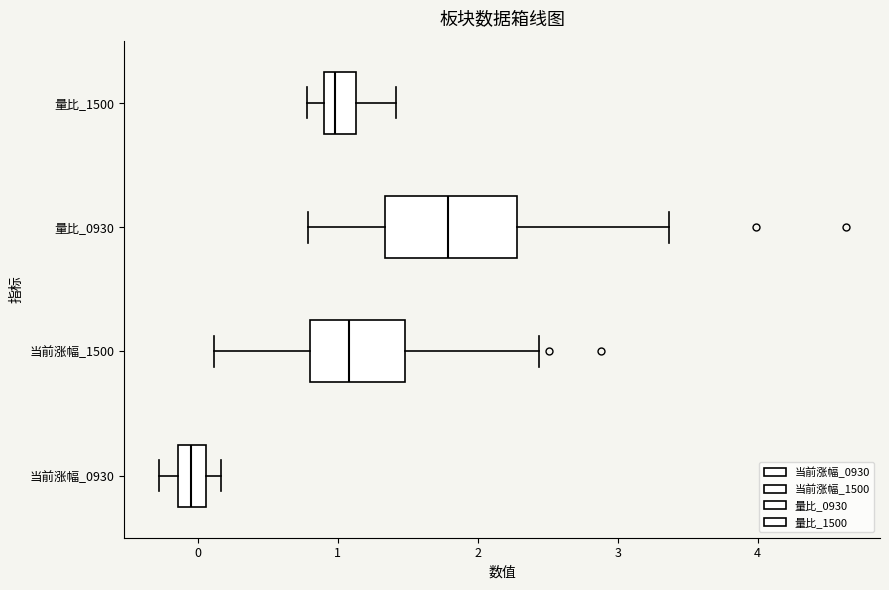

Which box has the furthest to the left median line?

当前涨幅_0930